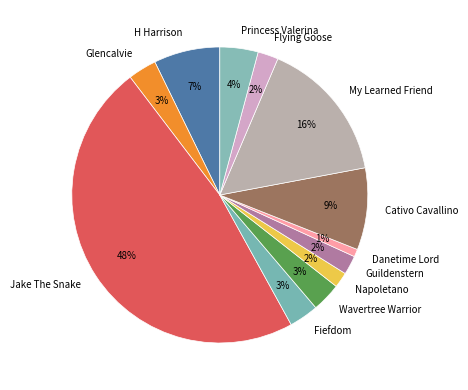

How many slices are in this pie chart?

12